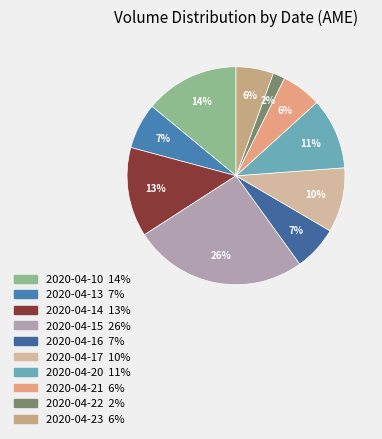

To the nearest percent, what is the difference between the largest and smallest slice percentages?

24%